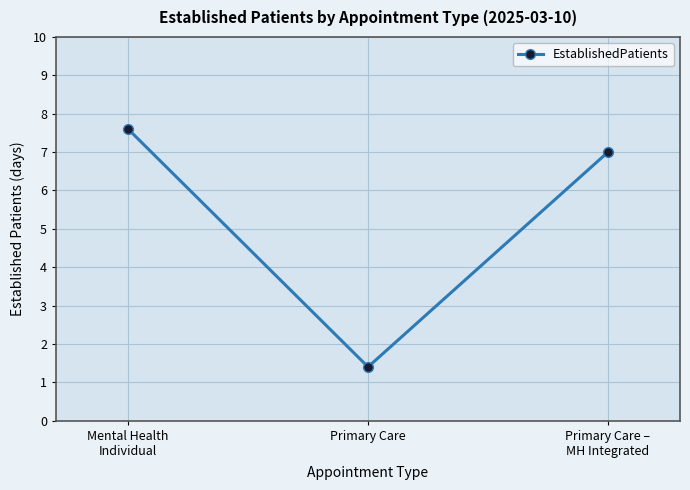

Count the number of categories in the chart.

3